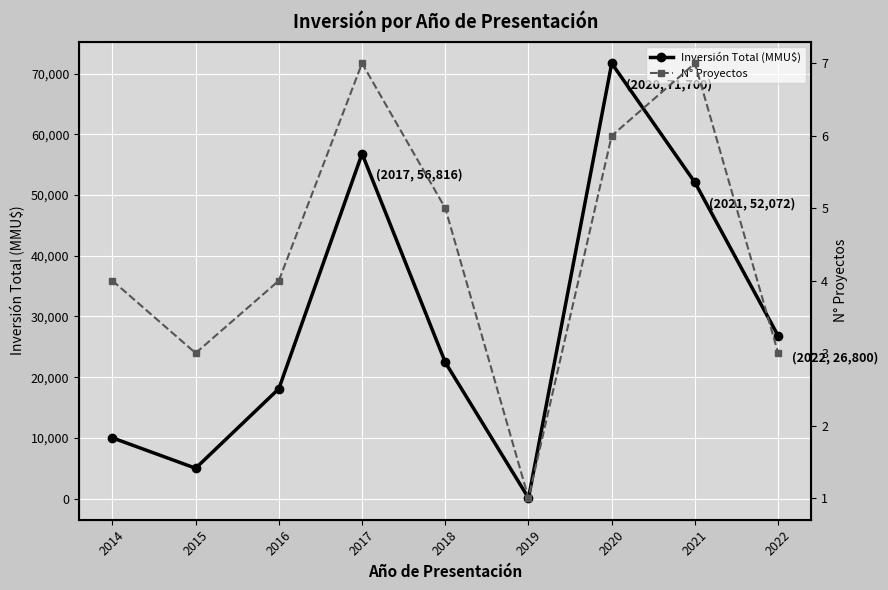

What is the difference between the maximum and minimum values in the N° Proyectos series?

6